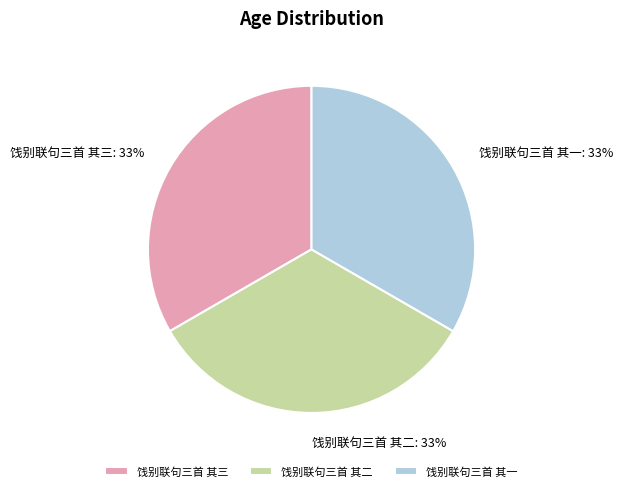

Combined, do 饯别联句三首 其三 and 饯别联句三首 其一 account for over 50%?

Yes